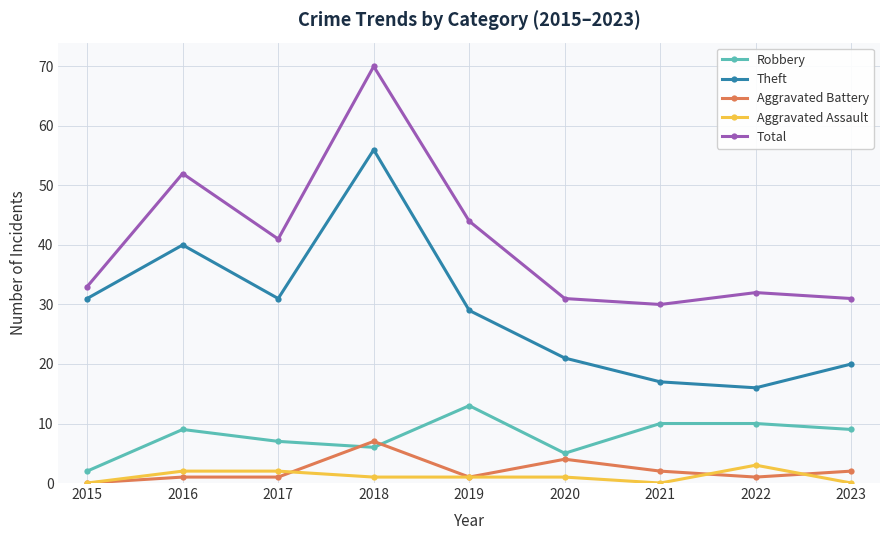

What are all the series names shown in the legend?

Robbery, Theft, Aggravated Battery, Aggravated Assault, Total